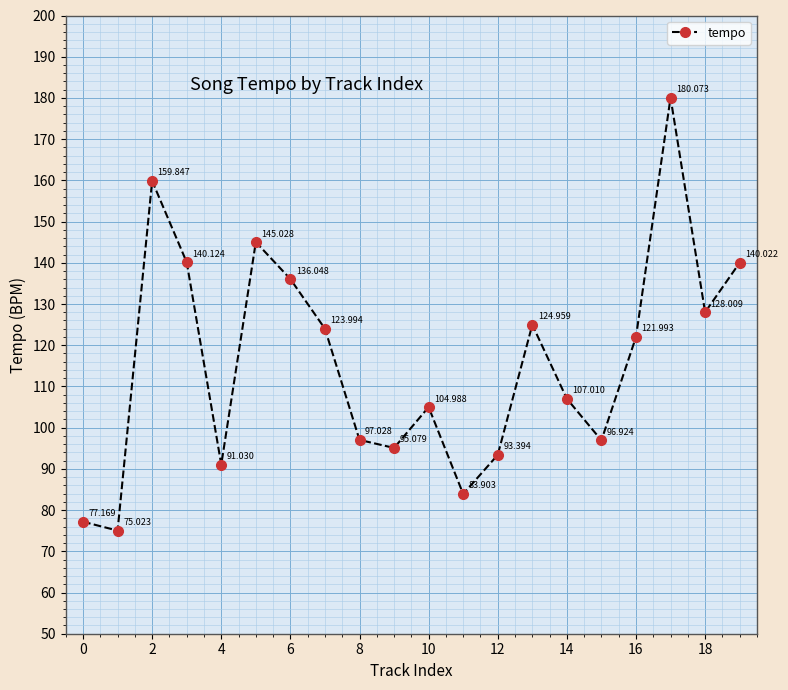

Does the chart have visible grid lines?

Yes